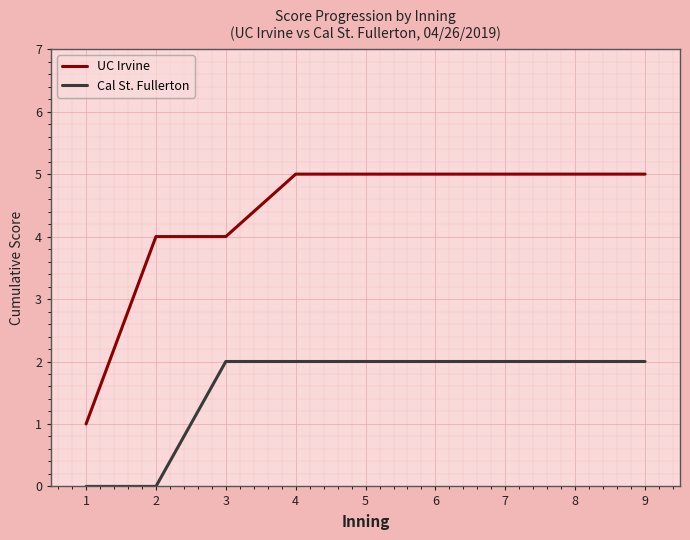

Which series has the largest total across all categories?

UC Irvine